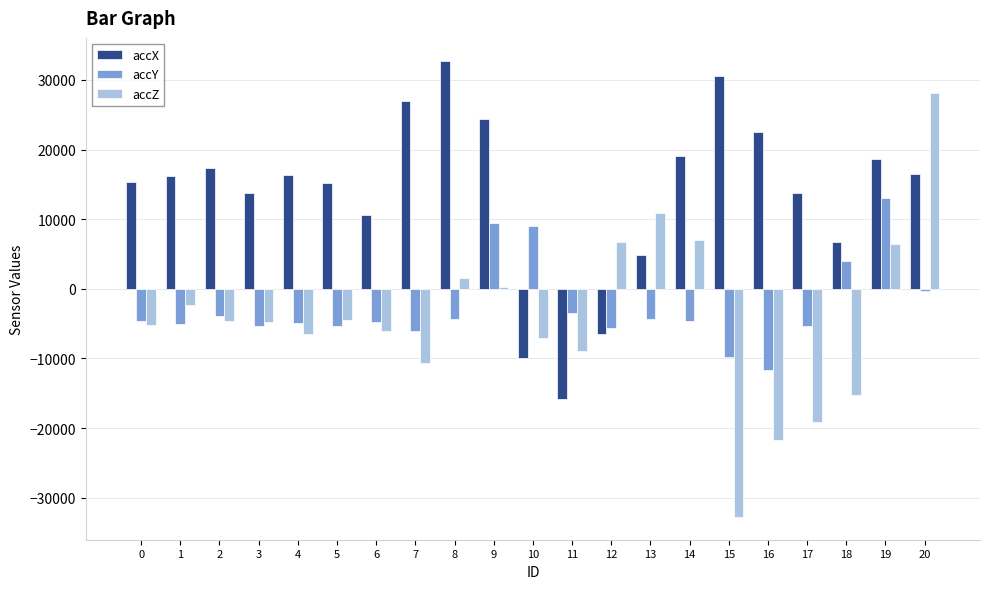

What are all the series names shown in the legend?

accX, accY, accZ